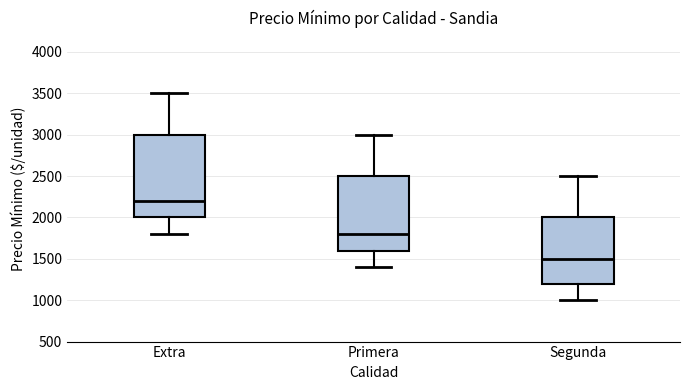

Reading left to right, transcribe this box plot: for each box, give where its median line is, the range the box spans, and where its two whiskers end, as read against the y-axis. The values are not printed on the chart, so give them approximately, as read against the axis.

Extra: median 2200, box 2000 to 3000, whiskers 1800 to 3500
Primera: median 1800, box 1600 to 2500, whiskers 1400 to 3000
Segunda: median 1500, box 1200 to 2000, whiskers 1000 to 2500